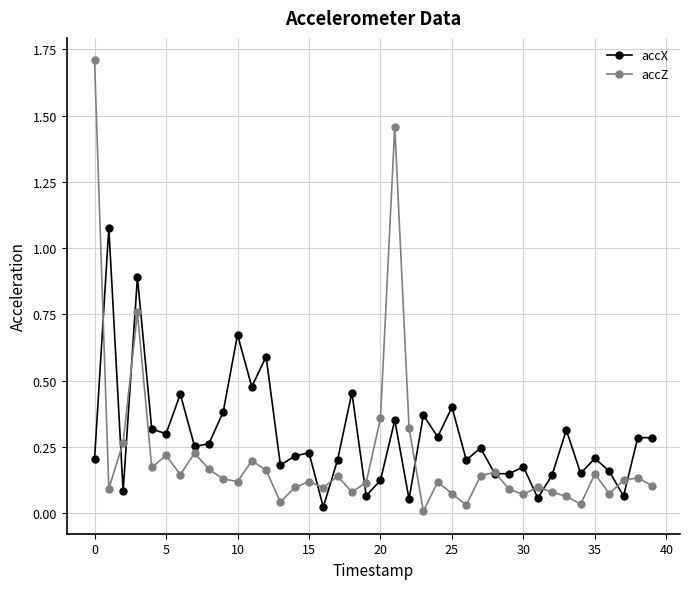

At how many categories does at least one series exceed 1?

3